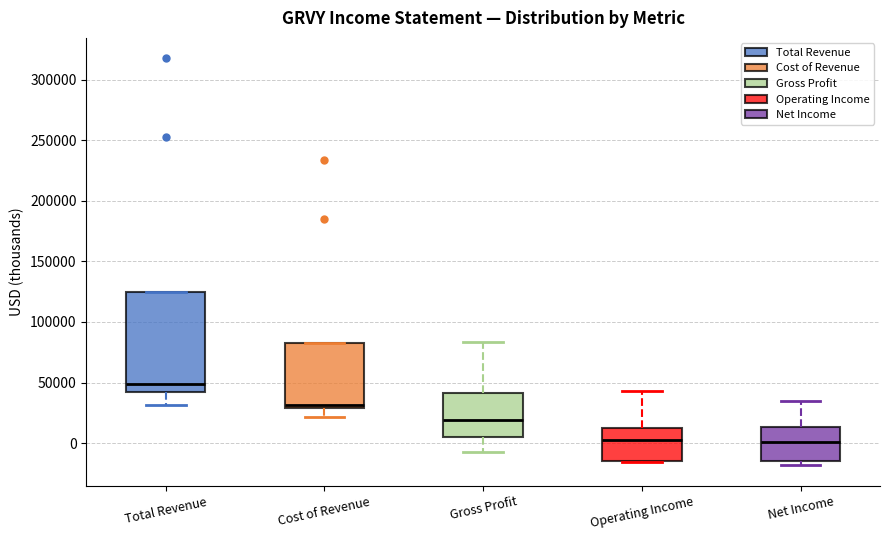

Comparing the boxes themselves (not the whiskers), which one is the tallest?

Total Revenue